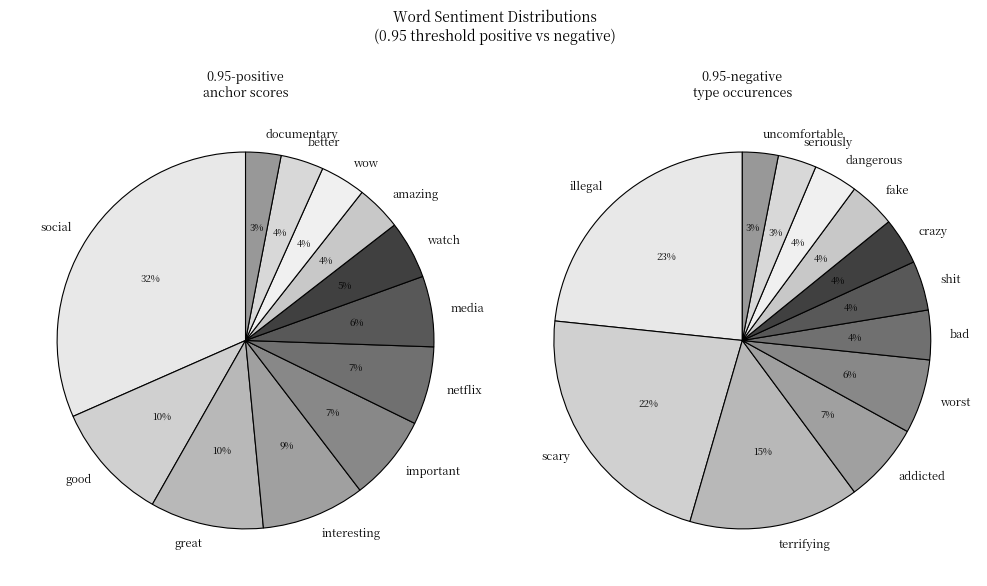

Is it true that social is 32% of the pie?

True